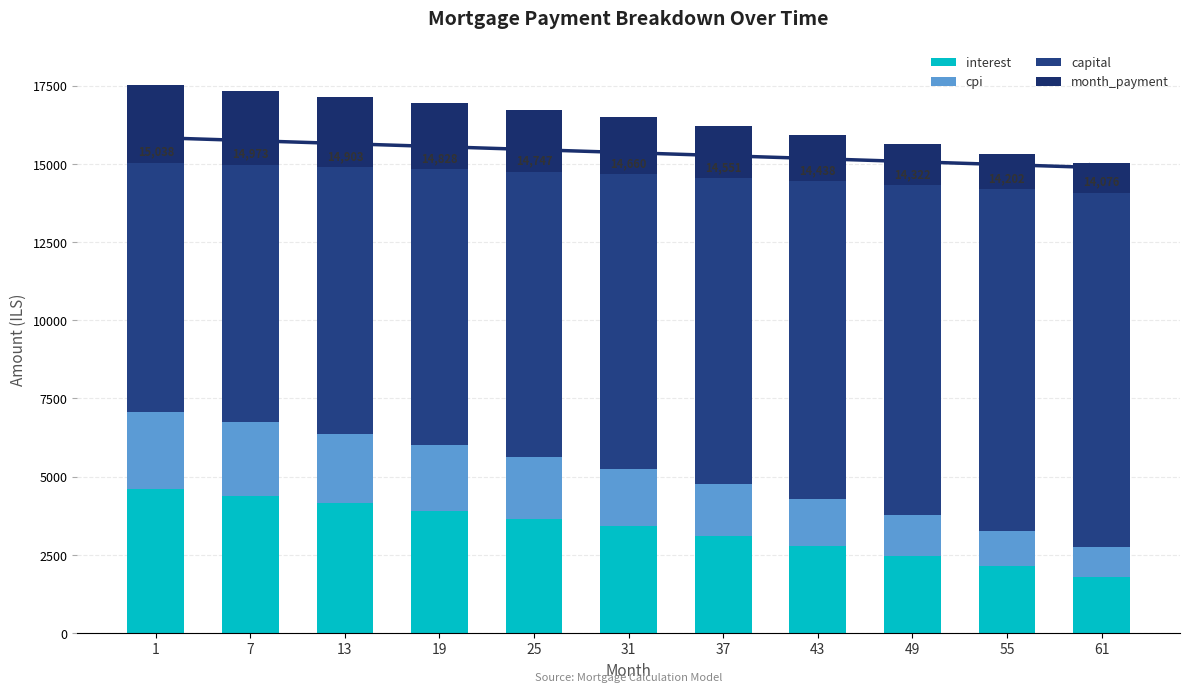

Which series has the largest total across all categories?

capital